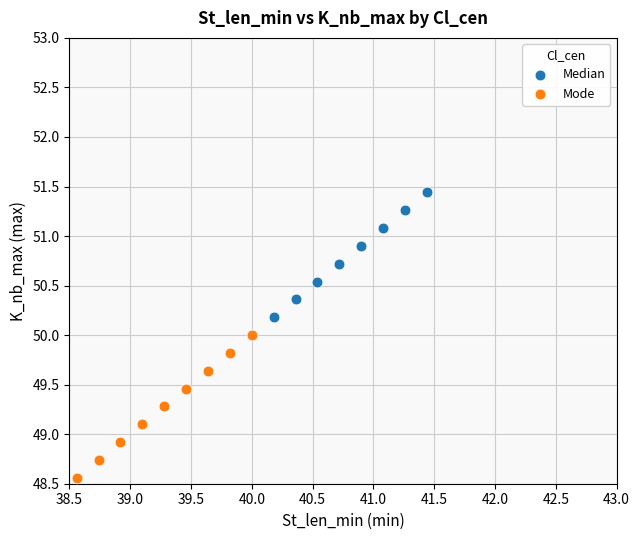

Which series reaches the maximum Y coordinate?

Median